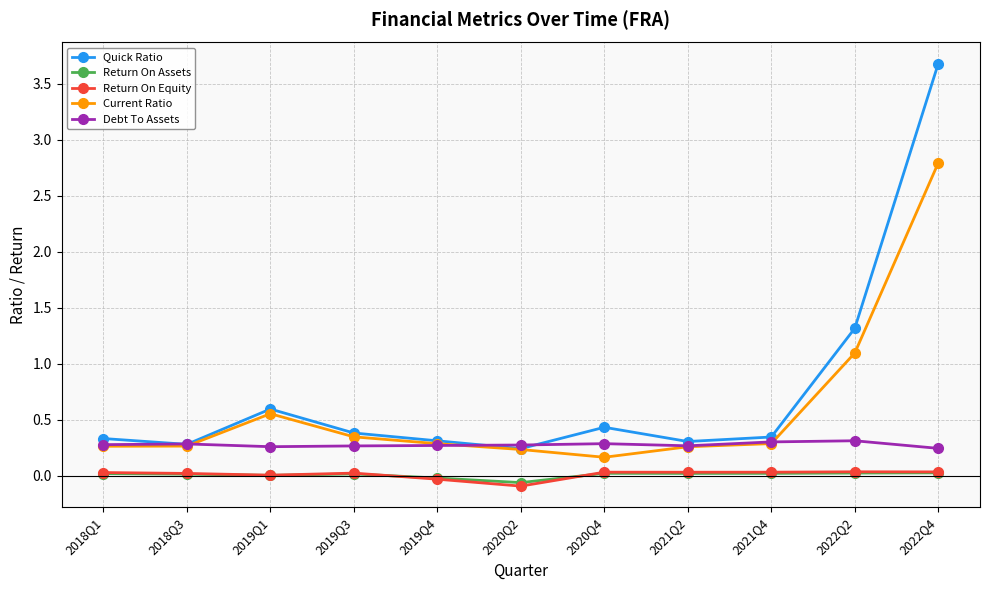

What is the minimum value shown in the chart?

-0.1